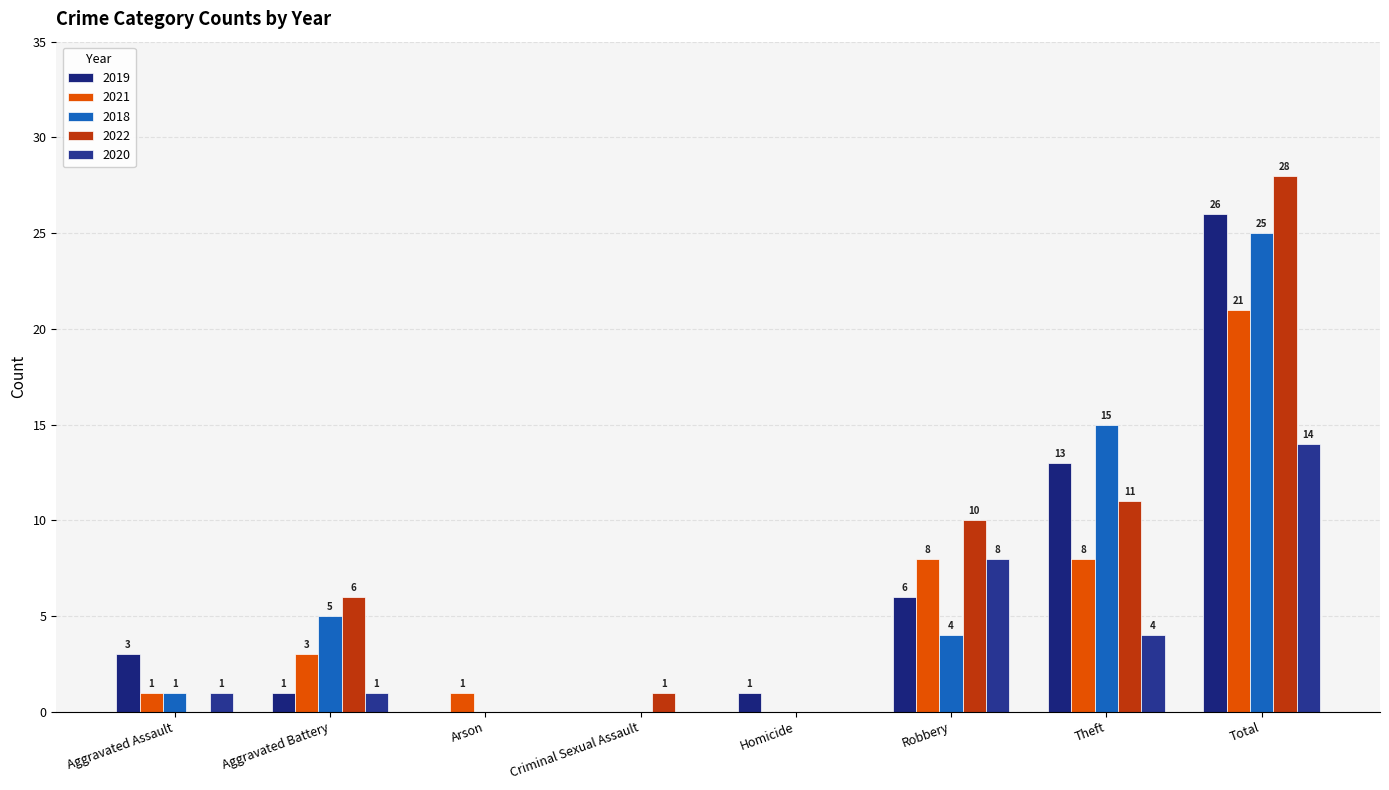

Which has a higher value, Homicide or Arson?

Homicide